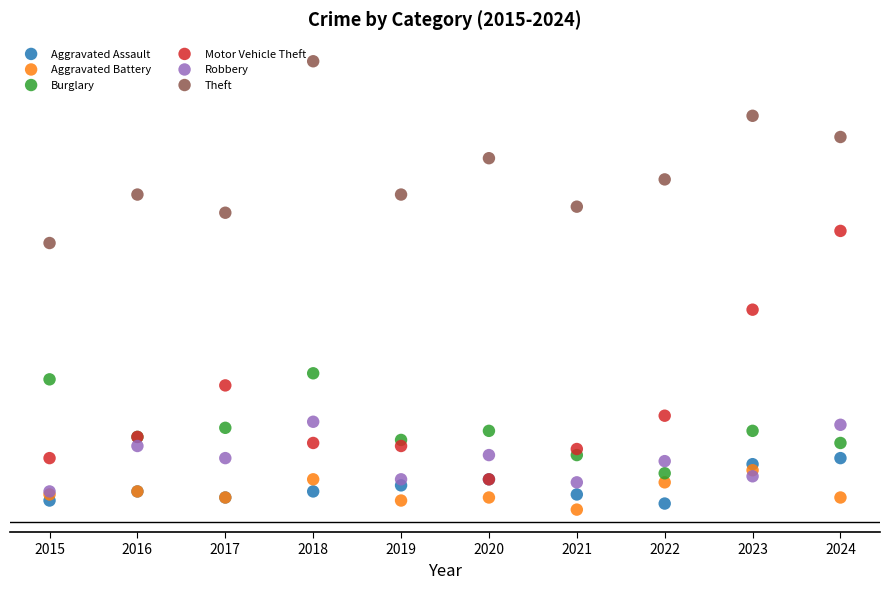

What are all the series names shown in the legend?

Aggravated Assault, Aggravated Battery, Burglary, Motor Vehicle Theft, Robbery, Theft